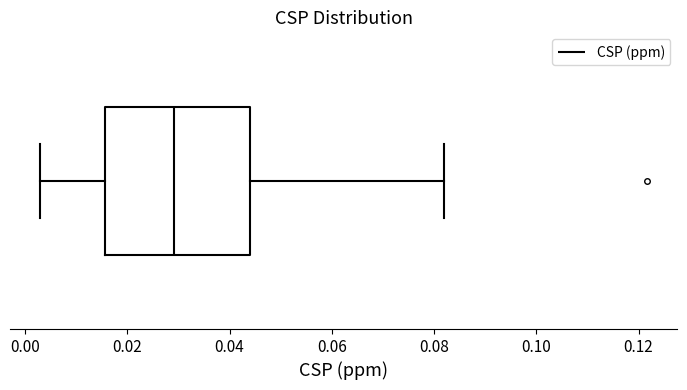

Where does the median line of the box sit on the x-axis? The values are not printed on the chart, so give them approximately, as read against the axis.

0.030